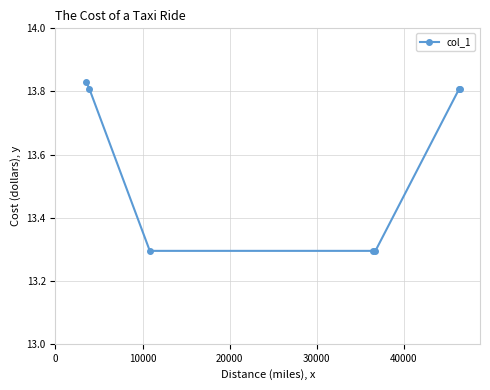

What is the smallest value displayed?

13.3